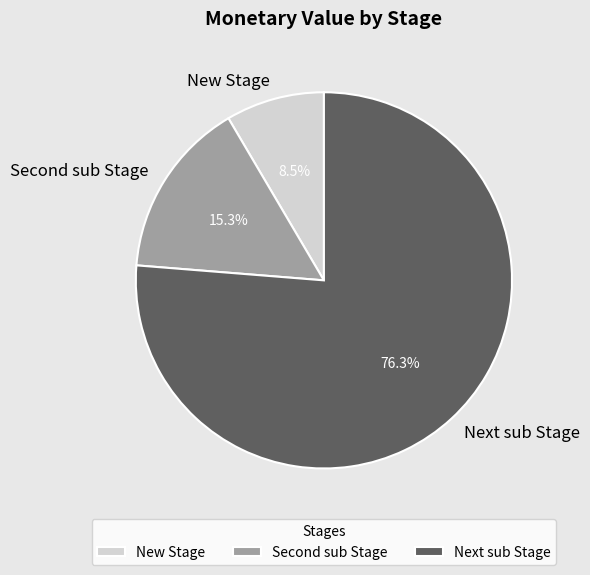

To the nearest percent, what is the difference between the largest and smallest slice percentages?

68%